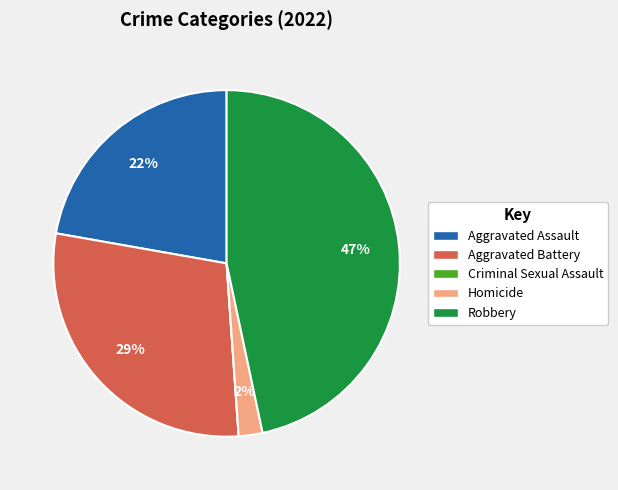

Is there any slice that represents more than half of the pie?

No